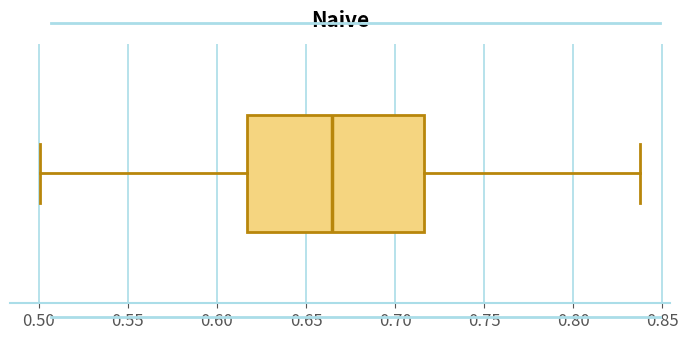

Read this box plot against the x-axis: the position of the median line, the range covered by the box, and the ends of both whiskers. The values are not printed on the chart, so give them approximately, as read against the axis.

median 0.665, box 0.615 to 0.715, whiskers 0.500 to 0.840